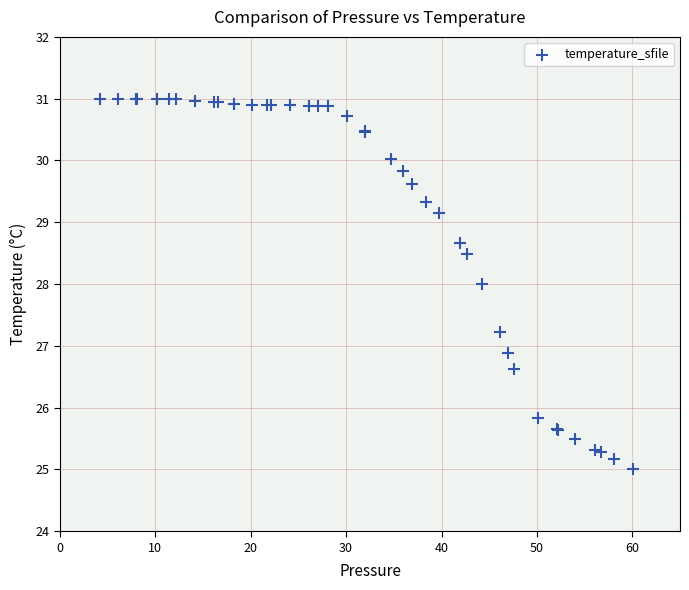

What Y value in the scatter plot is closest to 27?

26.9